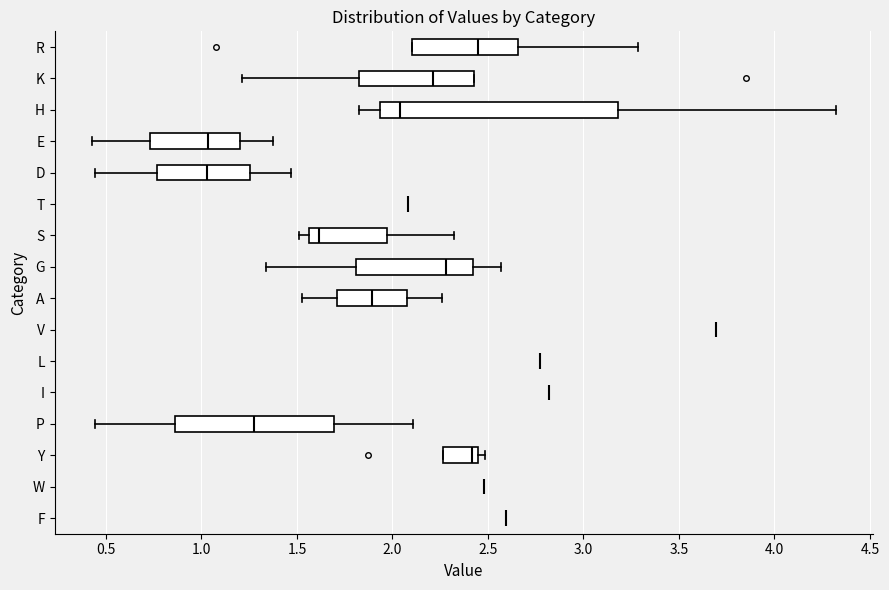

Reading bottom to top, transcribe this box plot: for each box, give where its median line is, the range the box spans, and where its two whiskers end, as read against the x-axis. The values are not printed on the chart, so give them approximately, as read against the axis.

F: box collapsed to a line at 2.60, whiskers 2.60 to 2.60
W: box collapsed to a line at 2.50, whiskers 2.50 to 2.50
Y: median 2.40, box 2.25 to 2.45, whiskers 2.25 to 2.50
P: median 1.30, box 0.85 to 1.70, whiskers 0.45 to 2.10
I: box collapsed to a line at 2.80, whiskers 2.80 to 2.80
L: box collapsed to a line at 2.75, whiskers 2.75 to 2.75
V: box collapsed to a line at 3.70, whiskers 3.70 to 3.70
A: median 1.90, box 1.70 to 2.10, whiskers 1.50 to 2.25
G: median 2.30, box 1.80 to 2.40, whiskers 1.35 to 2.55
S: median 1.60, box 1.55 to 1.95, whiskers 1.50 to 2.30
T: box collapsed to a line at 2.10, whiskers 2.10 to 2.10
D: median 1.05, box 0.75 to 1.25, whiskers 0.45 to 1.45
E: median 1.05, box 0.75 to 1.20, whiskers 0.45 to 1.35
H: median 2.05, box 1.95 to 3.20, whiskers 1.85 to 4.30
K: median 2.20, box 1.85 to 2.45, whiskers 1.20 to 2.45
R: median 2.45, box 2.10 to 2.65, whiskers 2.10 to 3.30